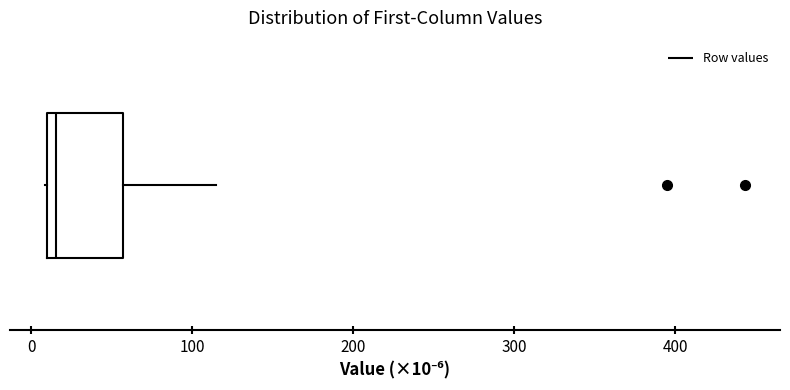

Where is the left edge of the box on the x-axis? The values are not printed on the chart, so give them approximately, as read against the axis.

10